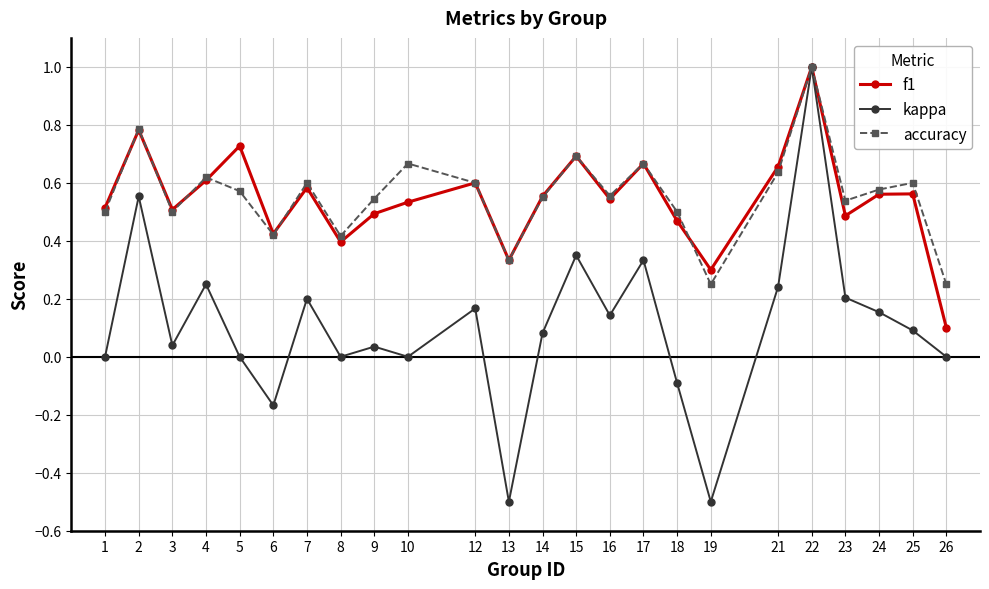

Is the value of f1 at 16 greater than the value of accuracy at 10?

No